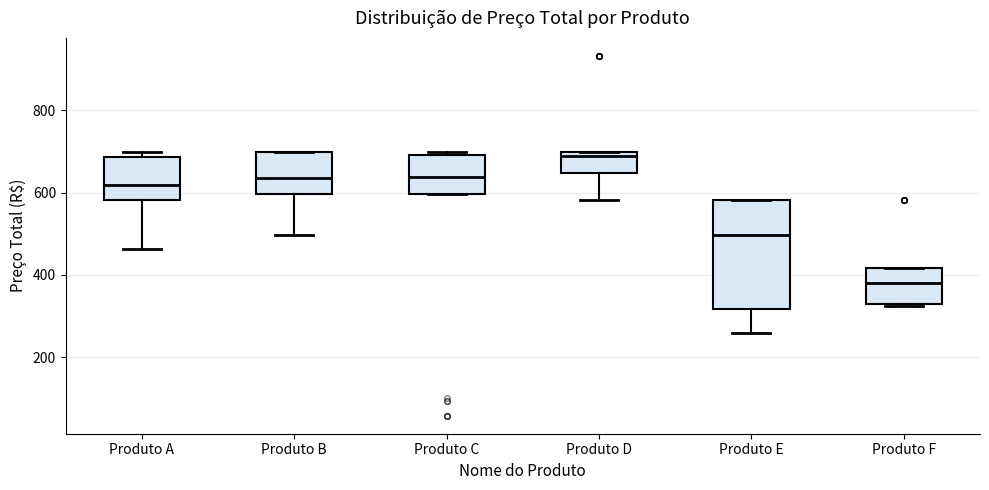

Reading left to right, read every box against the y-axis: the position of its median line, the range the box covers, and the ends of its whiskers. The values are not printed on the chart, so give them approximately, as read against the axis.

Produto A: median 620, box 580 to 680, whiskers 460 to 700
Produto B: median 640, box 600 to 700, whiskers 500 to 700
Produto C: median 640, box 600 to 700, whiskers 600 to 700 (just above the box's upper edge)
Produto D: median 680, box 640 to 700, whiskers 580 to 700
Produto E: median 500, box 320 to 580, whiskers 260 to 580
Produto F: median 380, box 320 to 420, whiskers 320 to 420